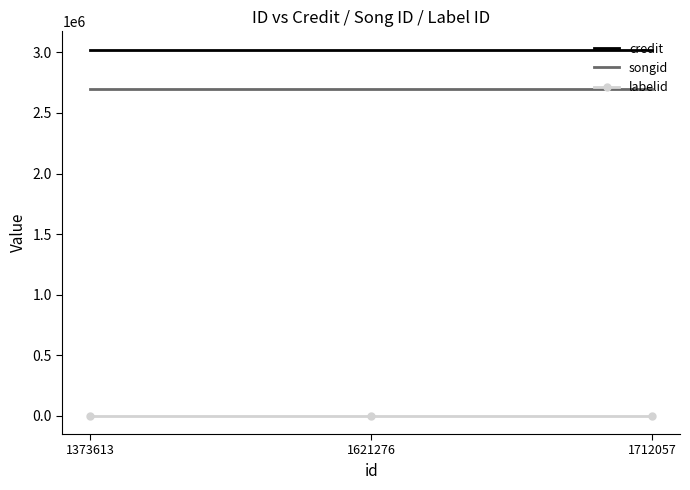

True or false: labelid has a value of -1 at 1621276.

True